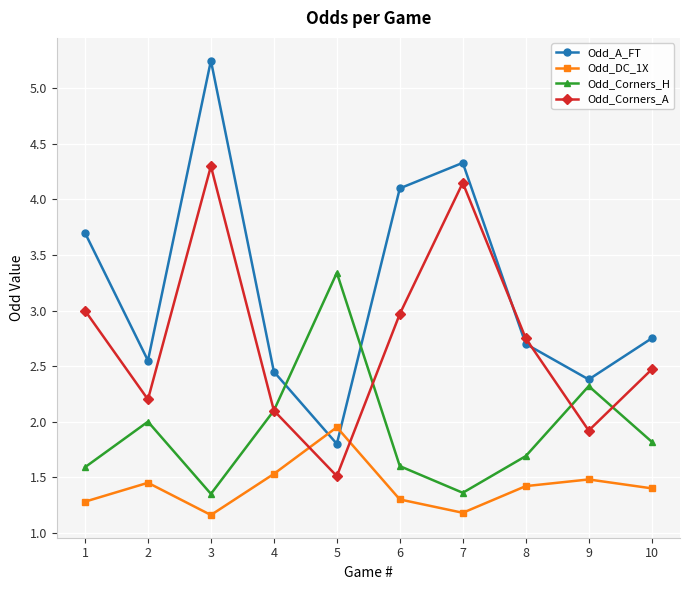

Where is the first local maximum for Odd_Corners_A?

3